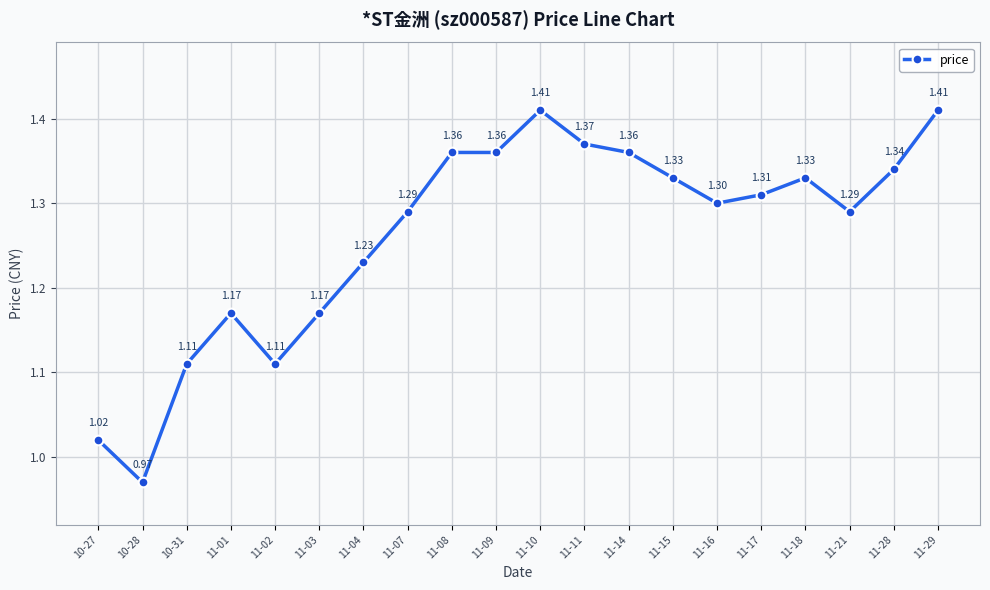

Which category has the lowest value across all series?

10-28